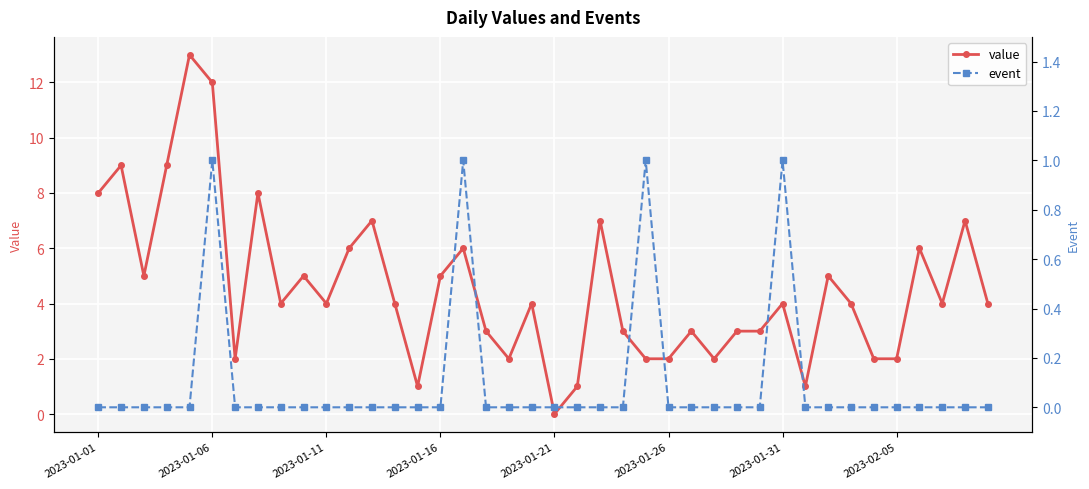

What is the maximum value for value?

13